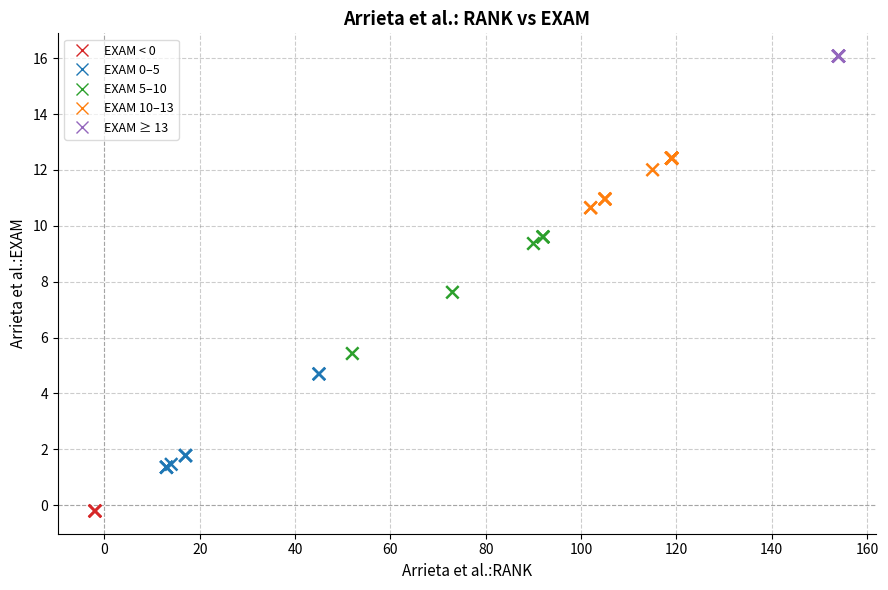

What Y value in the scatter plot is closest to 7?

7.6